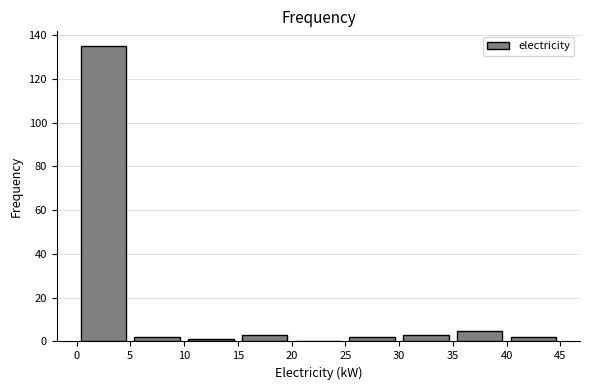

How tall is the bar that spans 35 to 40 on the x-axis? The values are not printed on the chart, so give them approximately, as read against the axis.

6